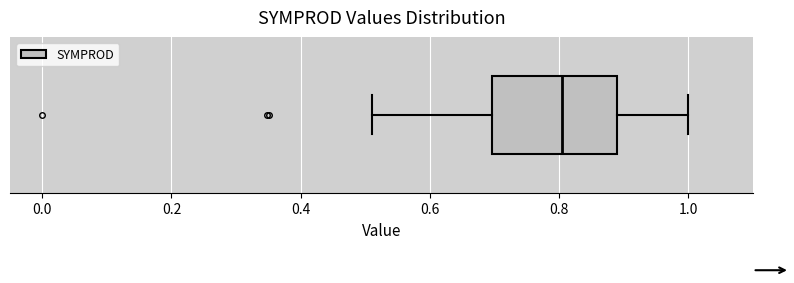

Transcribe this box plot: give where the median line is, the range the box spans, and where the two whiskers end, as read against the x-axis. The values are not printed on the chart, so give them approximately, as read against the axis.

median 0.8, box 0.7 to 0.9, whiskers 0.5 to 1.0